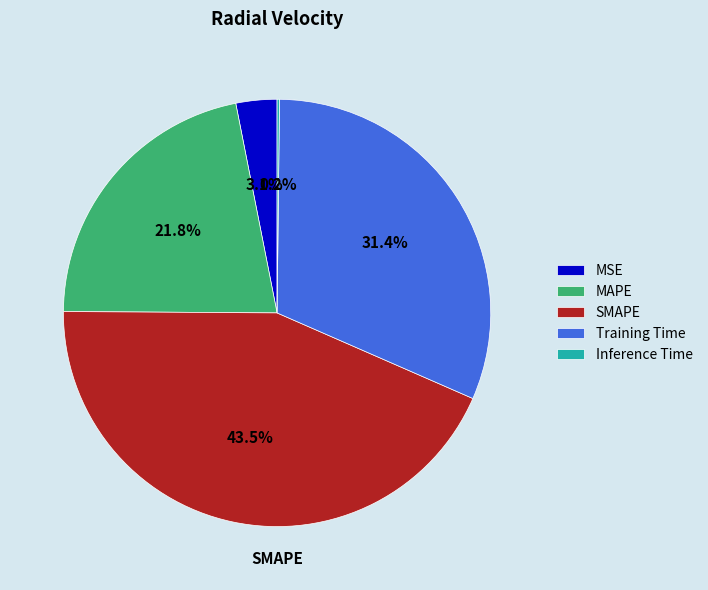

Does SMAPE account for over 50% of the chart?

No